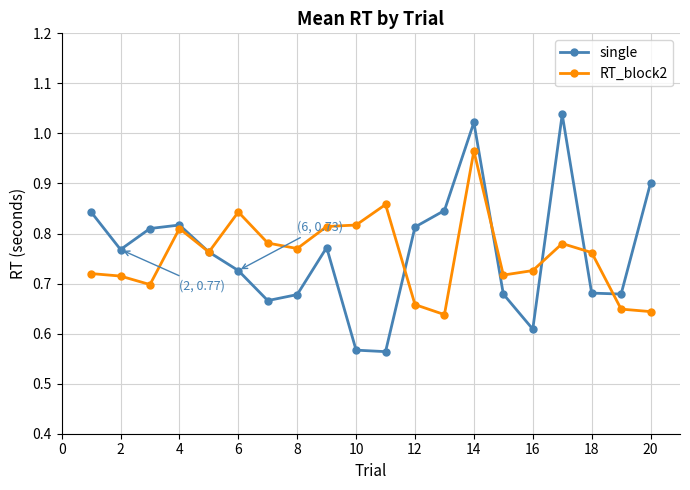

List the series in order of their peak value, lowest first.

RT_block2, single